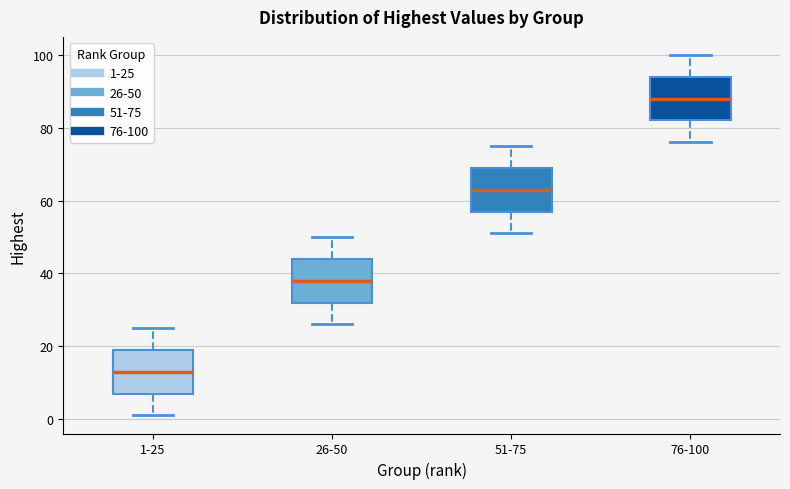

Where does the lower whisker of the box for 26-50 end on the y-axis? The values are not printed on the chart, so give them approximately, as read against the axis.

26